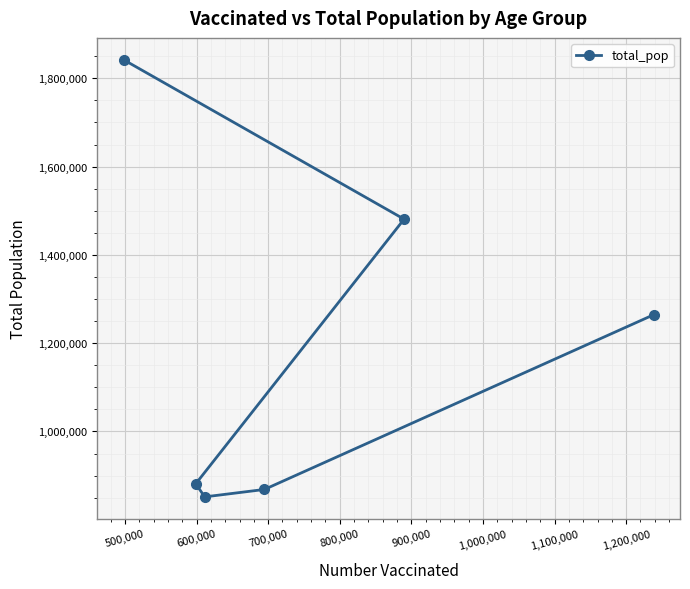

What is the maximum value shown in the chart?

1842004